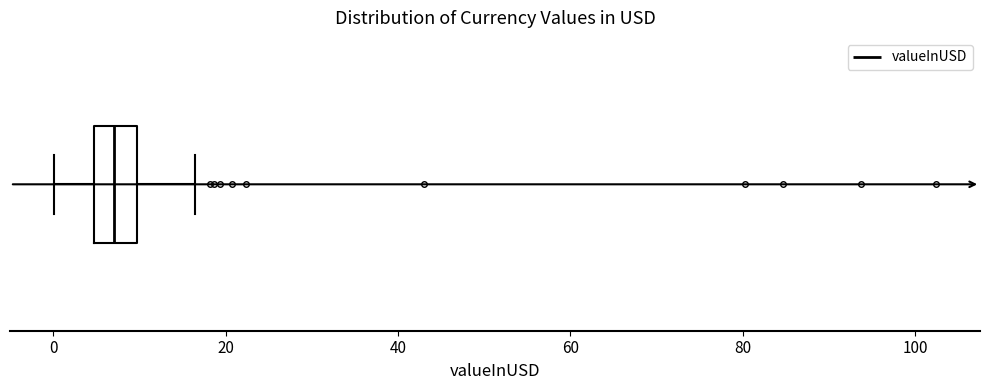

Read this box plot against the x-axis: the position of the median line, the range covered by the box, and the ends of both whiskers. The values are not printed on the chart, so give them approximately, as read against the axis.

median 8, box 4 to 10, whiskers 0 to 16